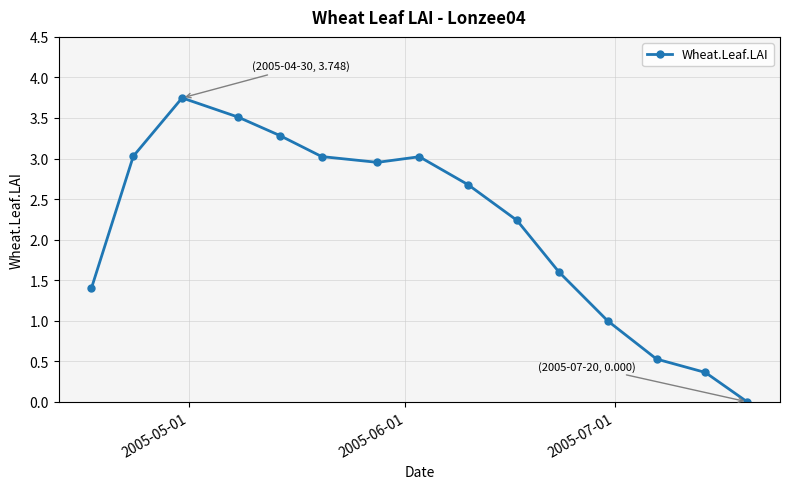

What is the value of the 13th point from the left?

0.5